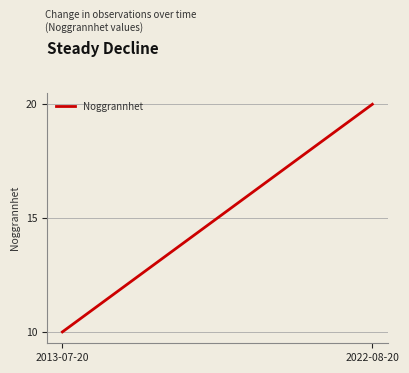

Reading left to right, extract all data points from this chart.

2013-07-20=10	2022-08-20=20